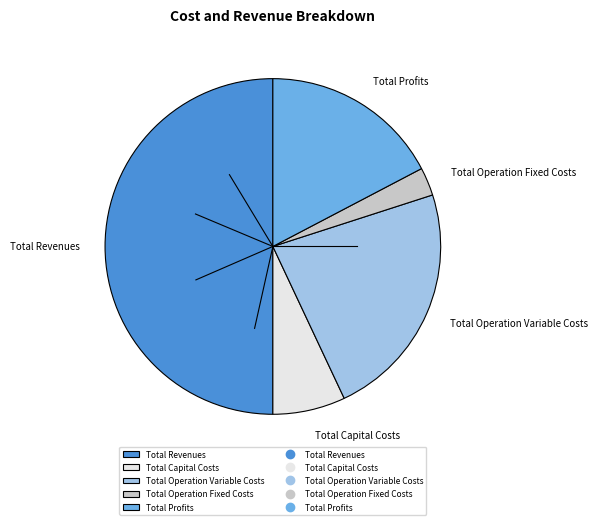

How many segments does this pie chart have?

5